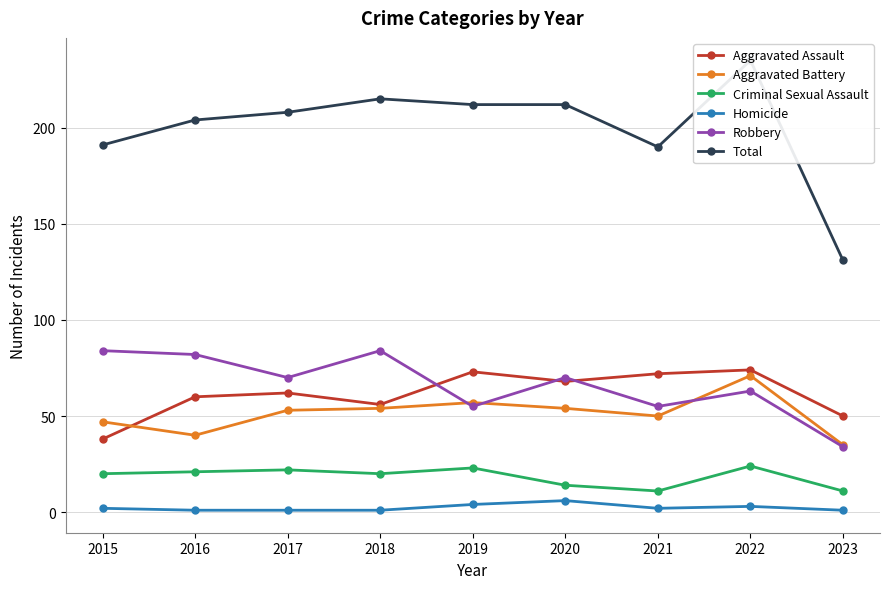

What is the lowest value of the Total series?

131